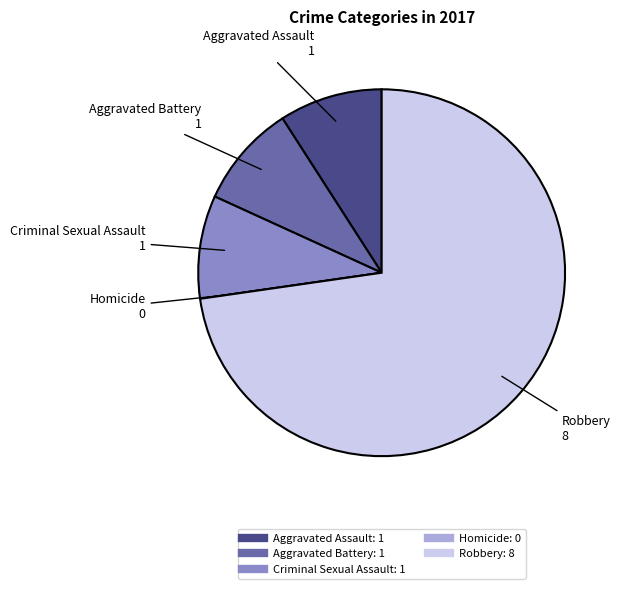

Which slice is the largest?

Robbery